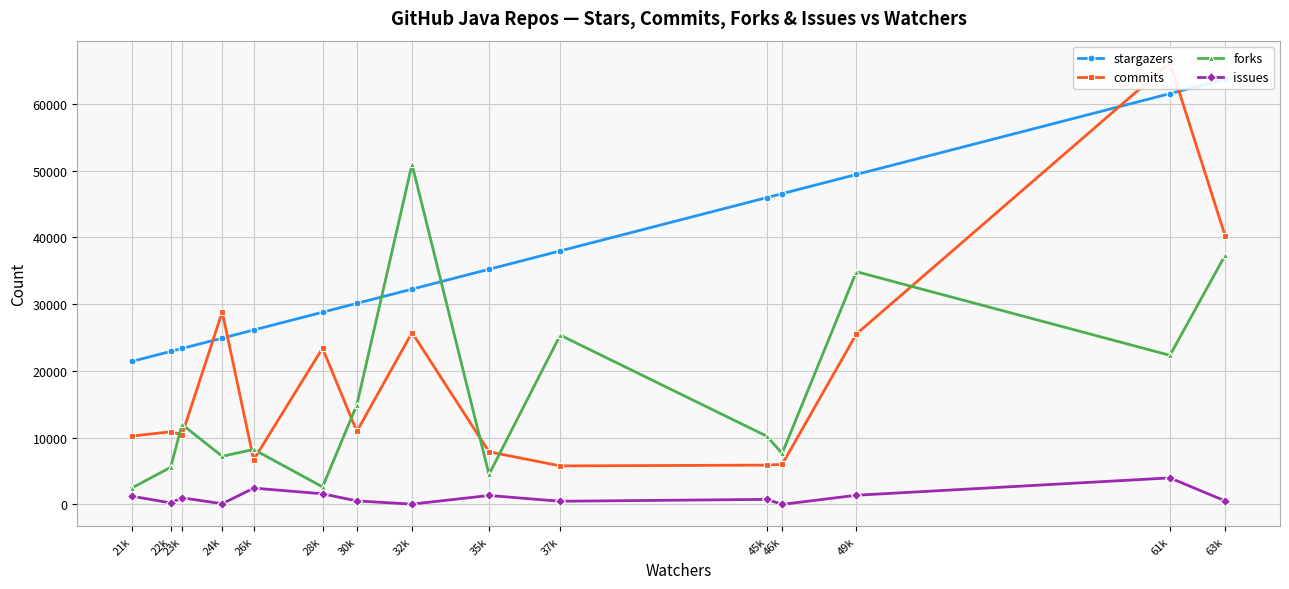

What is the maximum value for forks?

50965